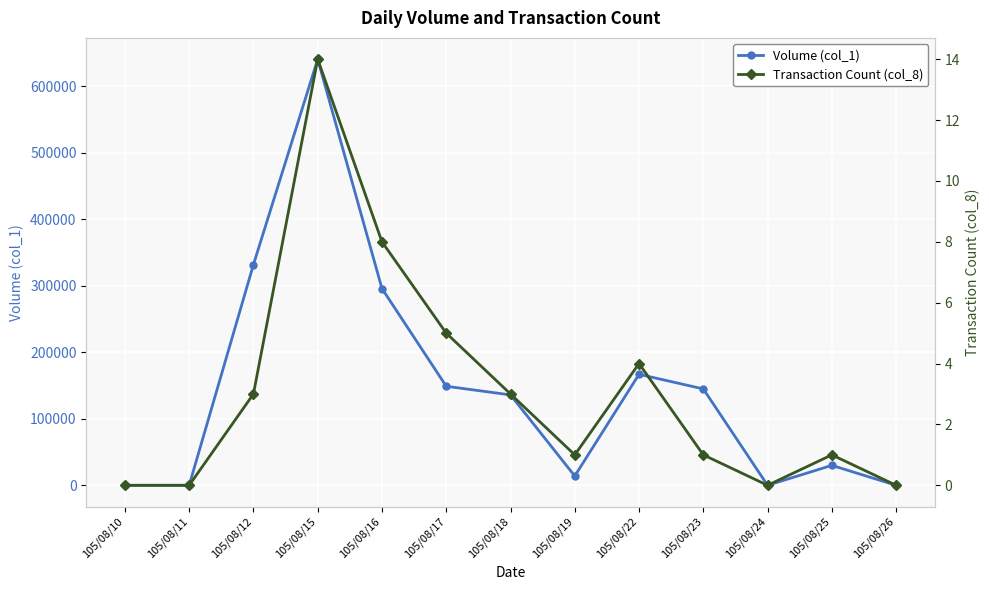

Which series has the largest range (max minus min)?

Volume (col_1)